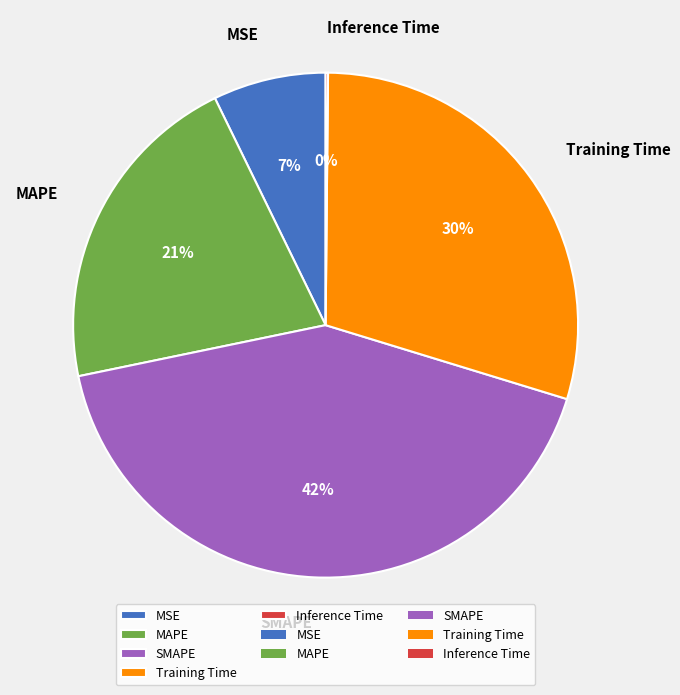

Combined, do MSE and Training Time account for over 50%?

No